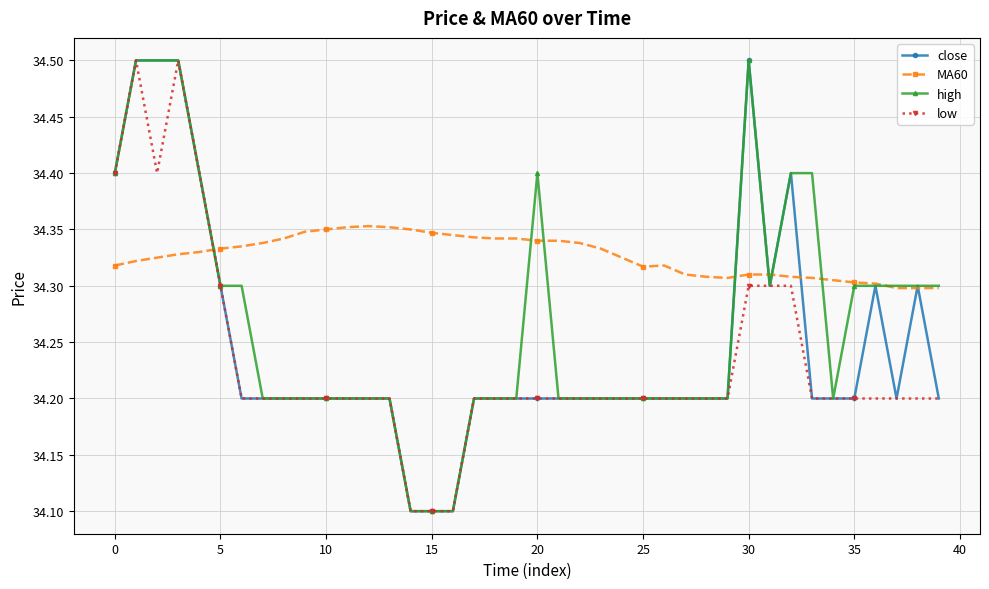

Which series ends up on top after the final intersection of low and MA60?

MA60